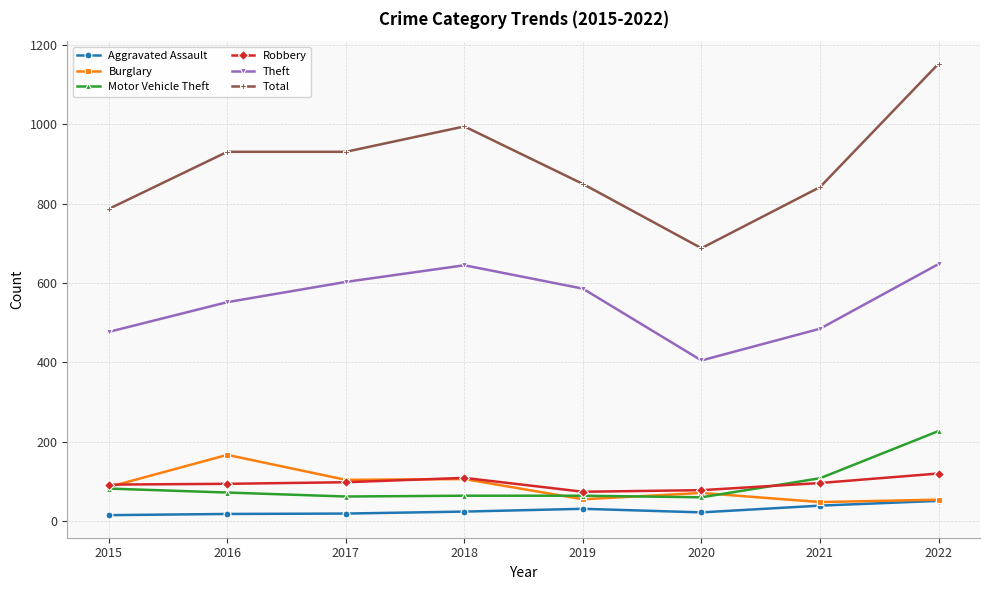

Is it true that Aggravated Assault equals 39 at 2021?

True